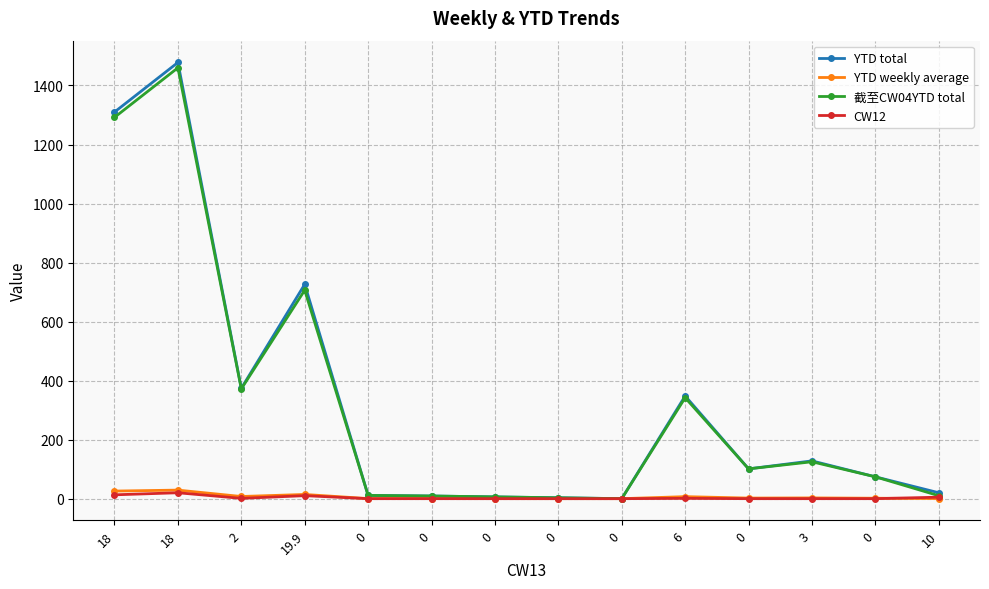

At which category does 截至CW04YTD total reach its first local valley?

2